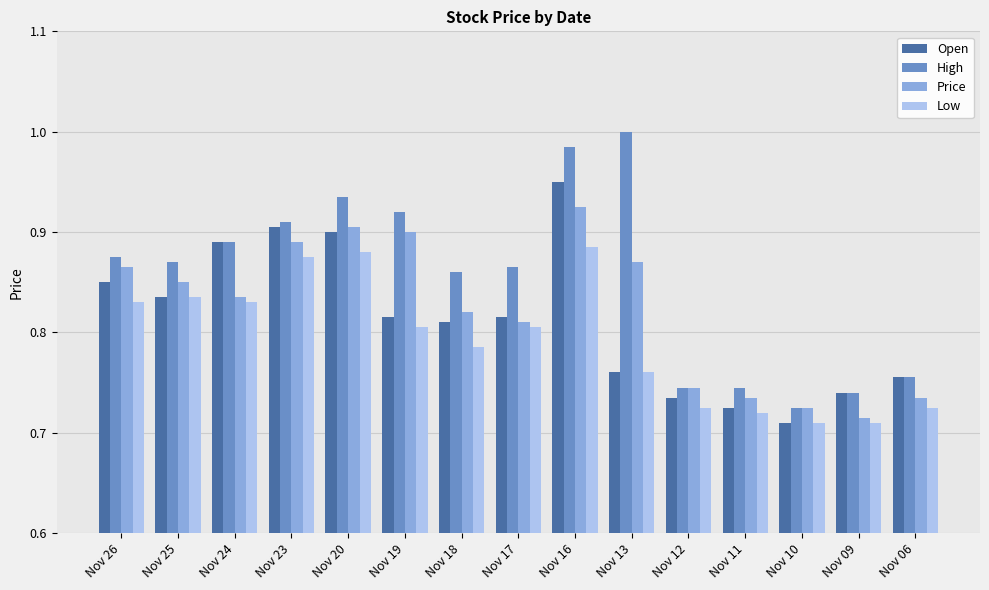

What is the total value across all series at Nov 23?

3.6